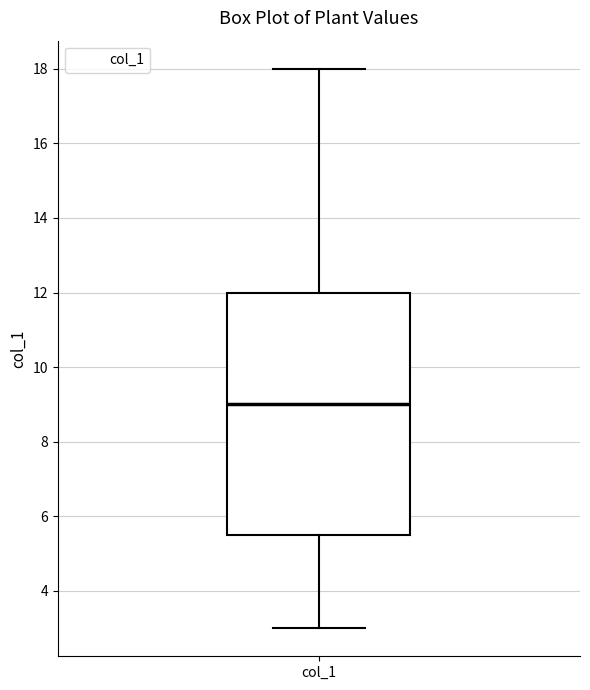

Transcribe this box plot: give where the median line is, the range the box spans, and where the two whiskers end, as read against the y-axis. The values are not printed on the chart, so give them approximately, as read against the axis.

median 9.0, box 5.6 to 12.0, whiskers 3.0 to 18.0